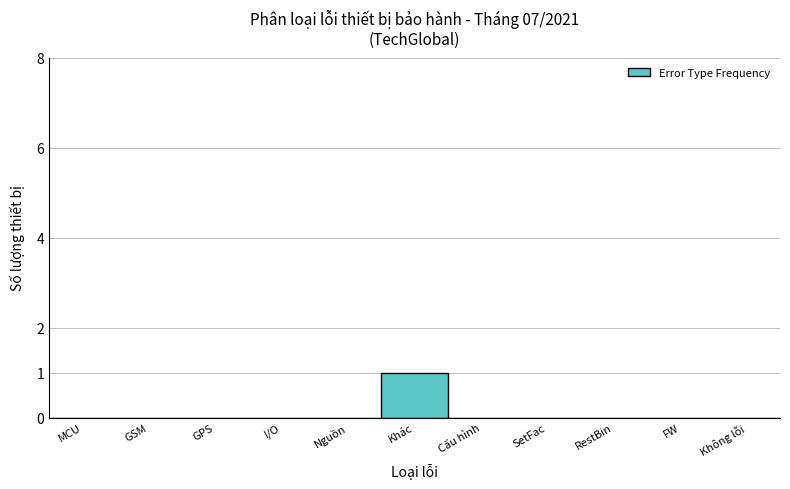

Reading right to left, transcribe all the data shown in this chart.

Không lỗi=0	FW=0	RestBin=0	SetFac=0	Cấu hình=0	Khác=1	Nguồn=0	I/O=0	GPS=0	GSM=0	MCU=0